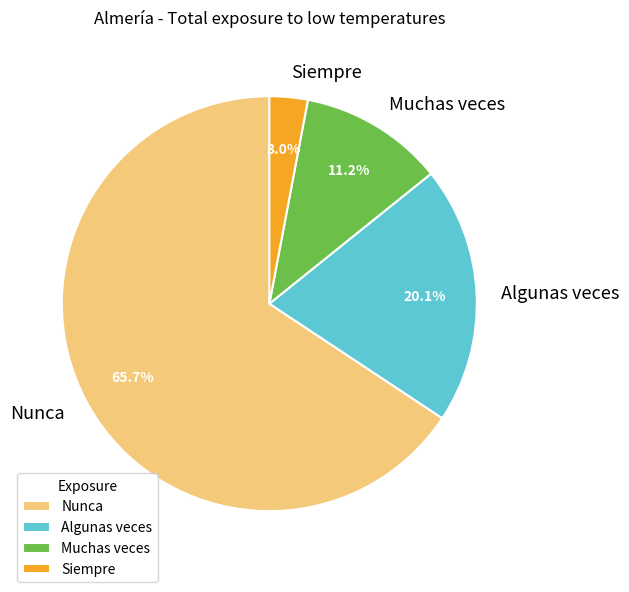

To the nearest percent, what is the difference between the largest and smallest slice percentages?

63%